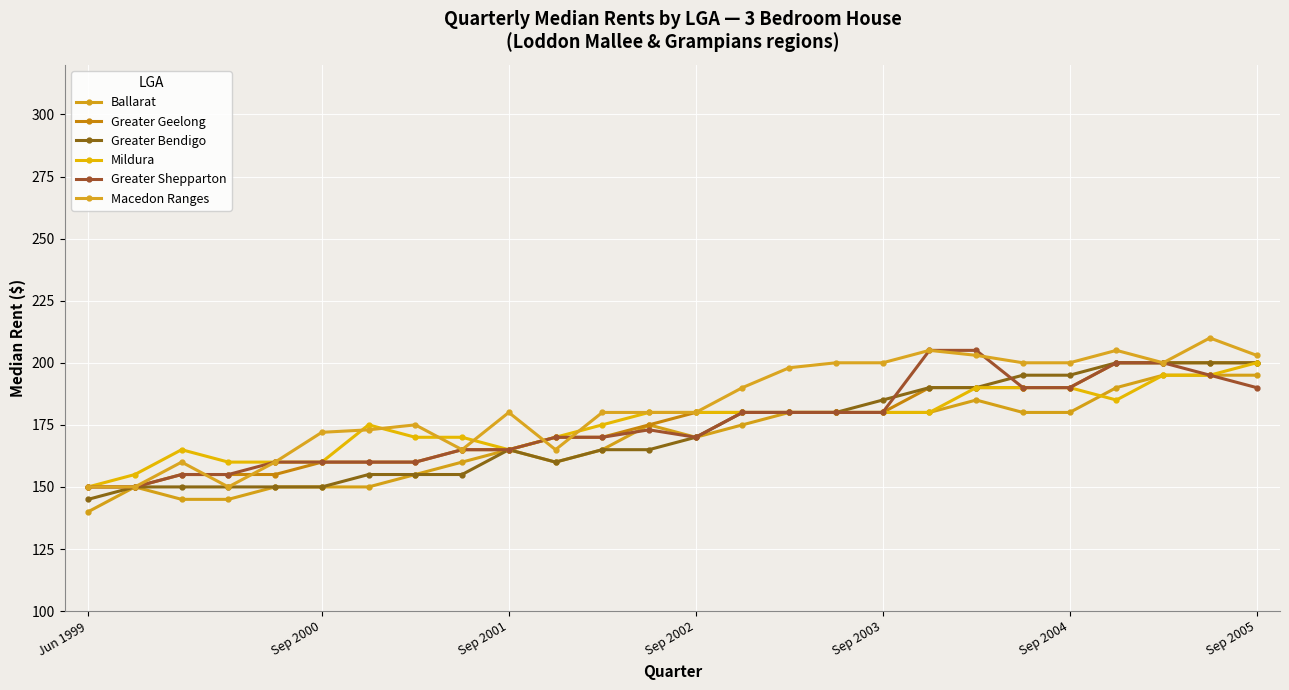

Reading left to right, list all the values displayed in this chart.

Ballarat: 140	150	145	145	150	150	150	155	160	165	160	165	175	170	175	180	180	180	180	185	180	180	190	195	195	195
Greater Geelong: 150	150	155	155	155	160	160	160	165	165	170	170	175	180	180	180	180	180	190	190	190	190	200	200	200	200
Greater Bendigo: 145	150	150	150	150	150	155	155	155	165	160	165	165	170	180	180	180	185	190	190	195	195	200	200	200	200
Mildura: 150	155	165	160	160	160	175	170	170	165	170	175	180	180	180	180	180	180	180	190	190	190	185	195	195	200
Greater Shepparton: 150	150	155	155	160	160	160	160	165	165	170	170	173	170	180	180	180	180	205	205	190	190	200	200	195	190
Macedon Ranges: 150	150	160	150	160	172	173	175	165	180	165	180	180	180	190	198	200	200	205	203	200	200	205	200	210	203